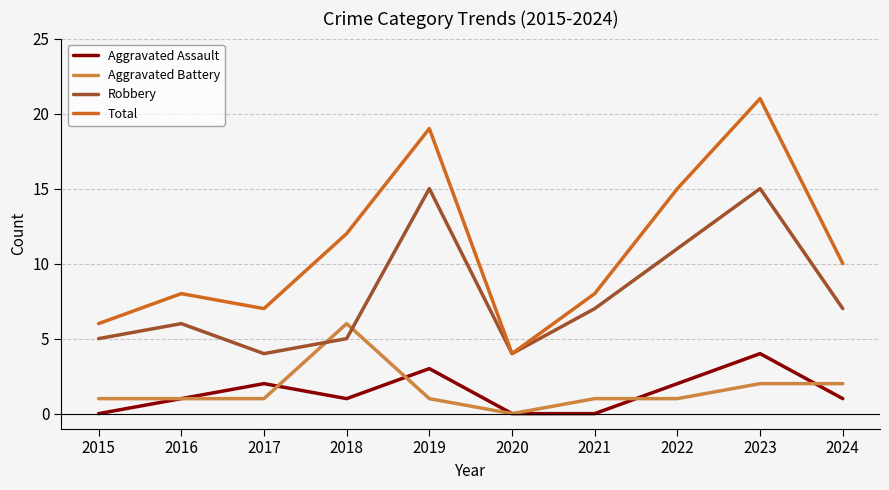

Which series has the widest spread of values?

Total